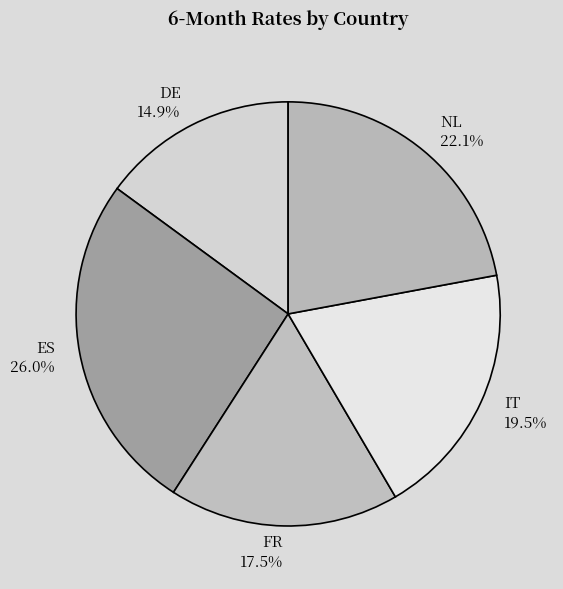

Count the number of slices in the pie.

5